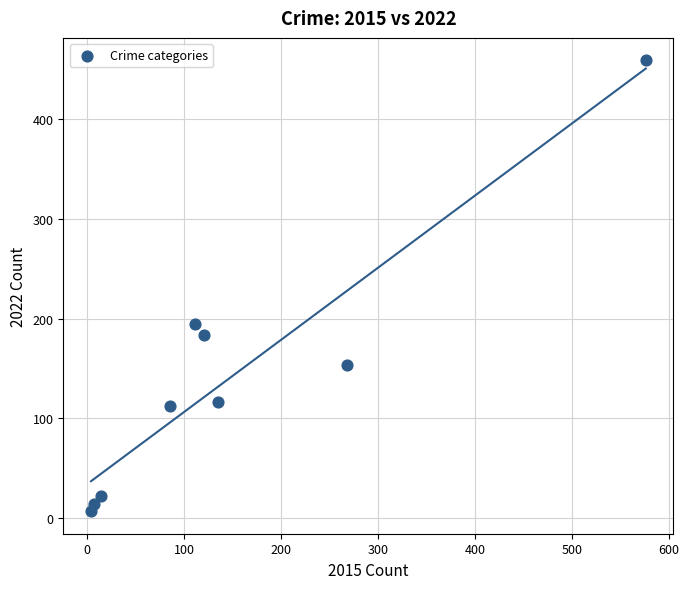

What is the average Y value?

140